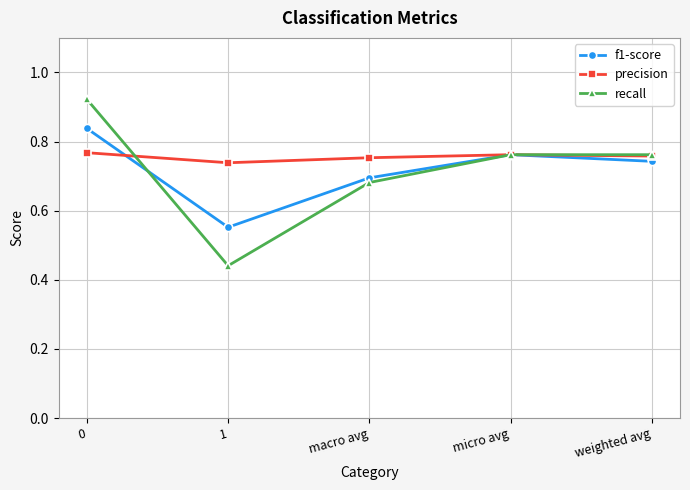

At how many categories does at least one series exceed 0?

5